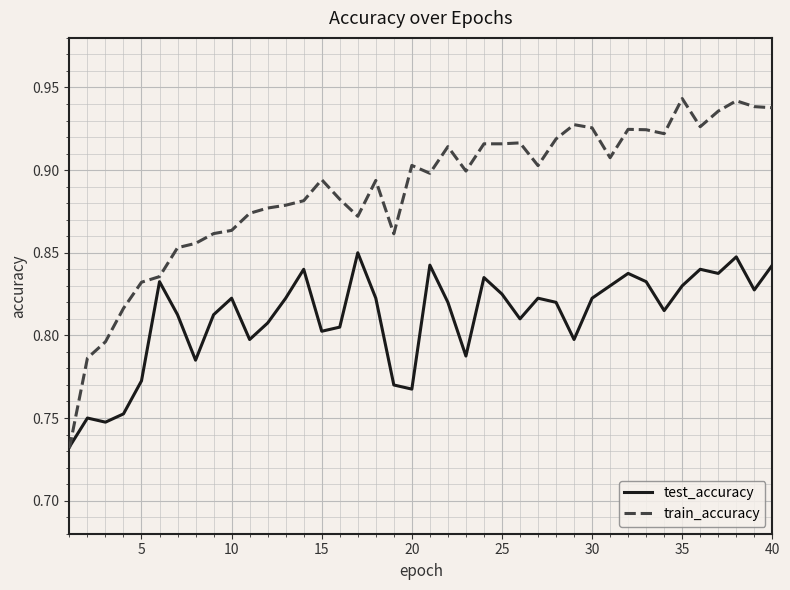

List the series in order of their overall mean, lowest first.

test_accuracy, train_accuracy